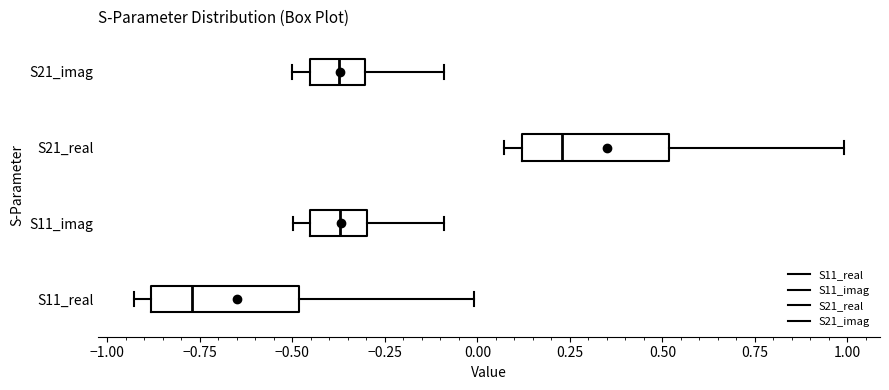

Where is the left edge of the box for S21_real on the x-axis? The values are not printed on the chart, so give them approximately, as read against the axis.

0.10